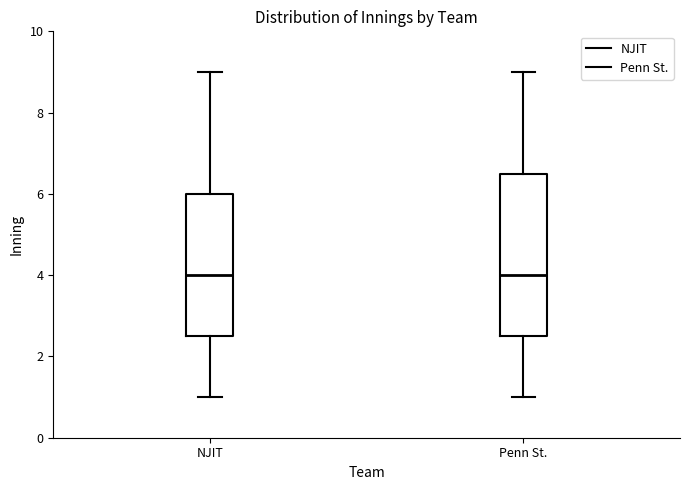

Which box is the tallest, from its lower edge to its upper edge?

Penn St.